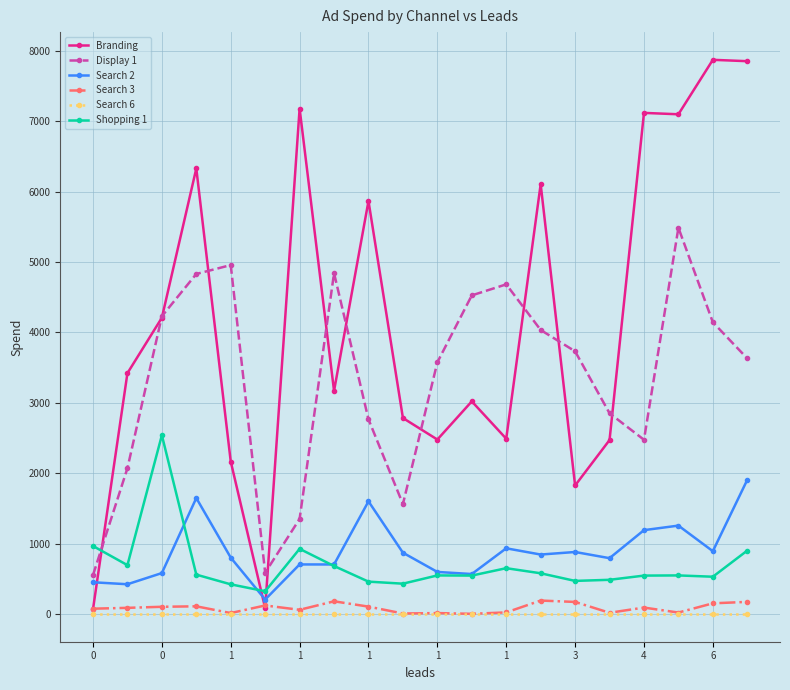

True or false: Shopping 1 has more than 1 points higher than both neighbors.

True